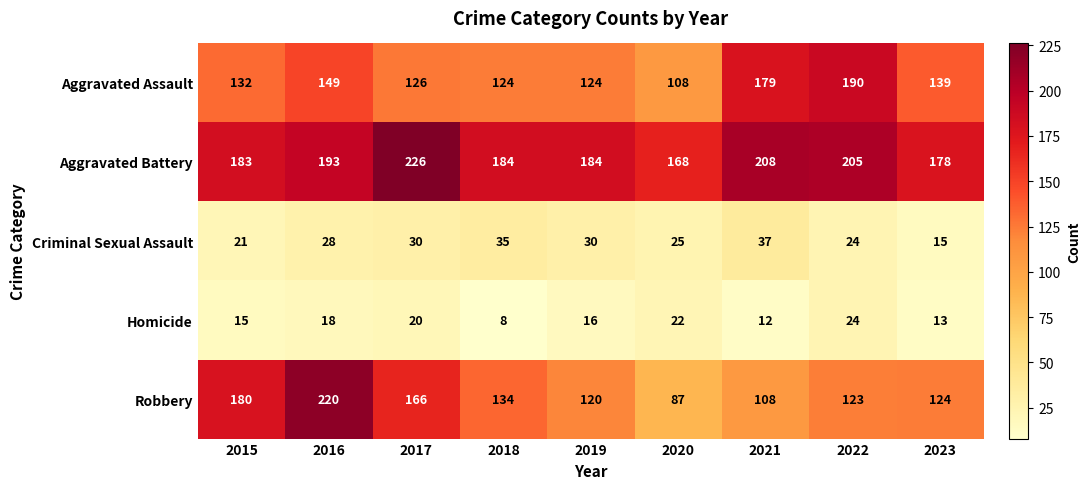

What is the difference between the highest and lowest values at 2015?

168